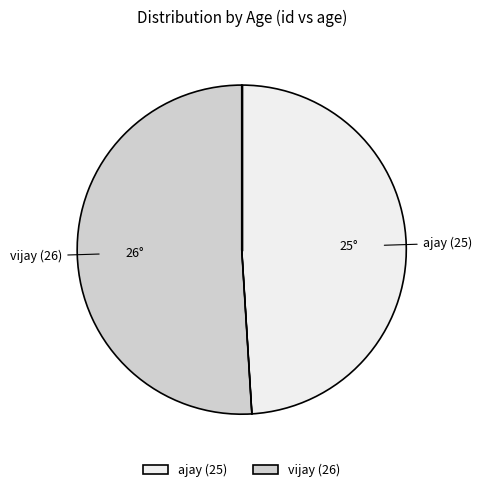

Does any single category account for the majority?

Yes